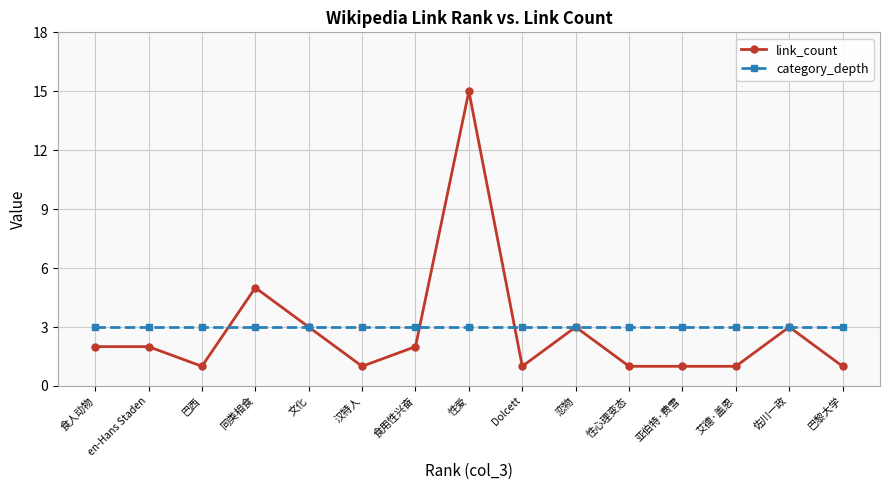

Reading left to right, list all the values displayed in this chart.

link_count: 食人动物=2	en-Hans Staden=2	巴西=1	同类相食=5	文化=3	汉特人=1	食用性兴奋=2	性爱=15	Dolcett=1	恋物=3	性心理变态=1	亚伯特·费雪=1	艾德·盖恩=1	佐川一政=3	巴黎大学=1
category_depth: 食人动物=3	en-Hans Staden=3	巴西=3	同类相食=3	文化=3	汉特人=3	食用性兴奋=3	性爱=3	Dolcett=3	恋物=3	性心理变态=3	亚伯特·费雪=3	艾德·盖恩=3	佐川一政=3	巴黎大学=3